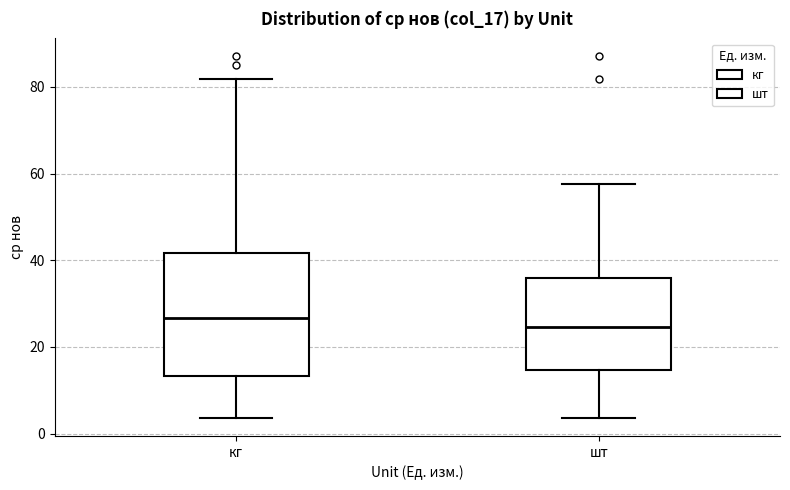

Where does the median line of the box for кг sit on the y-axis? The values are not printed on the chart, so give them approximately, as read against the axis.

26